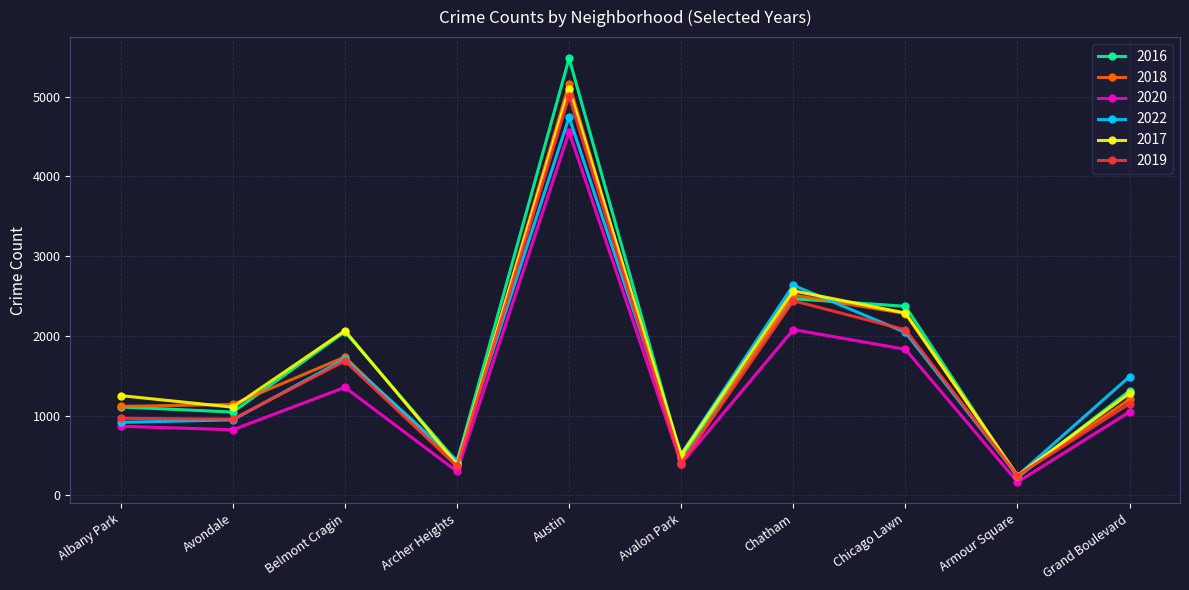

What is the value of the 2018 point at the 6th from the left?

401